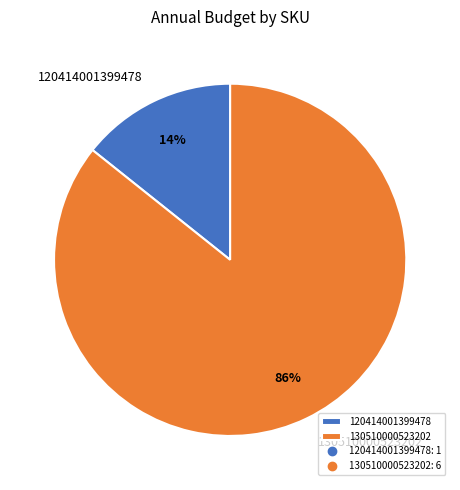

What is the smallest slice in the pie chart?

120414001399478